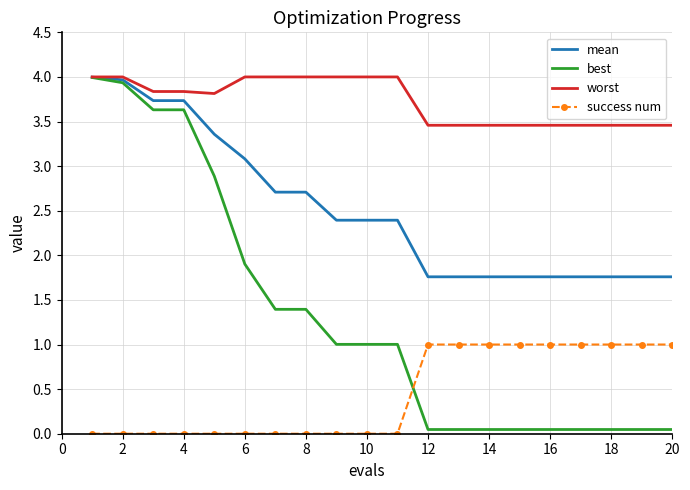

Count the number of data series in this chart.

4